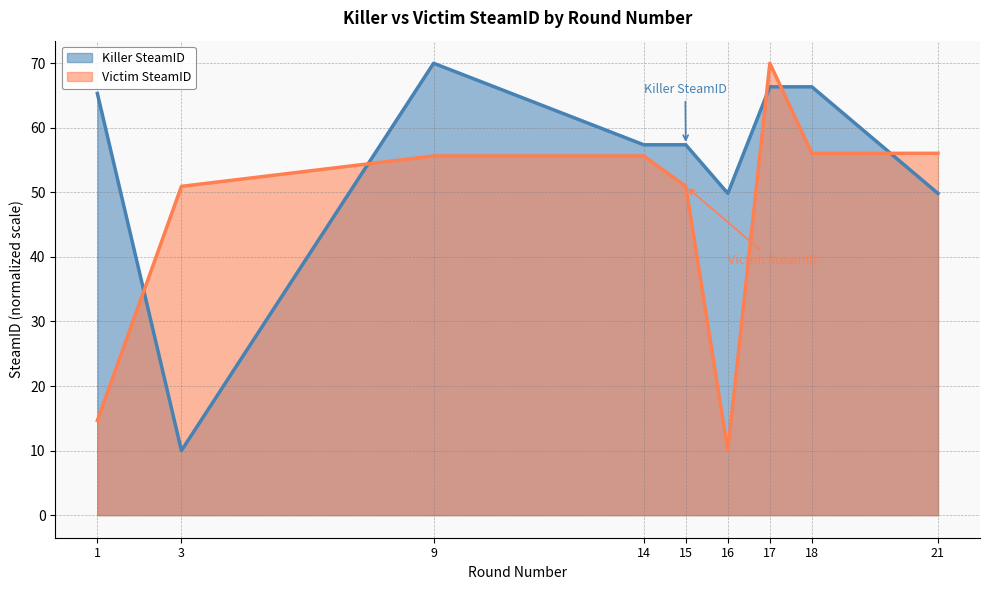

Read the Victim SteamID value at 18.

56.1